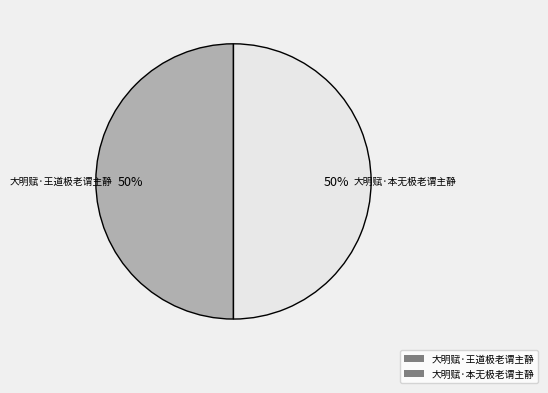

To the nearest percent, what portion does 大明赋·本无极老谓主静 represent?

50%